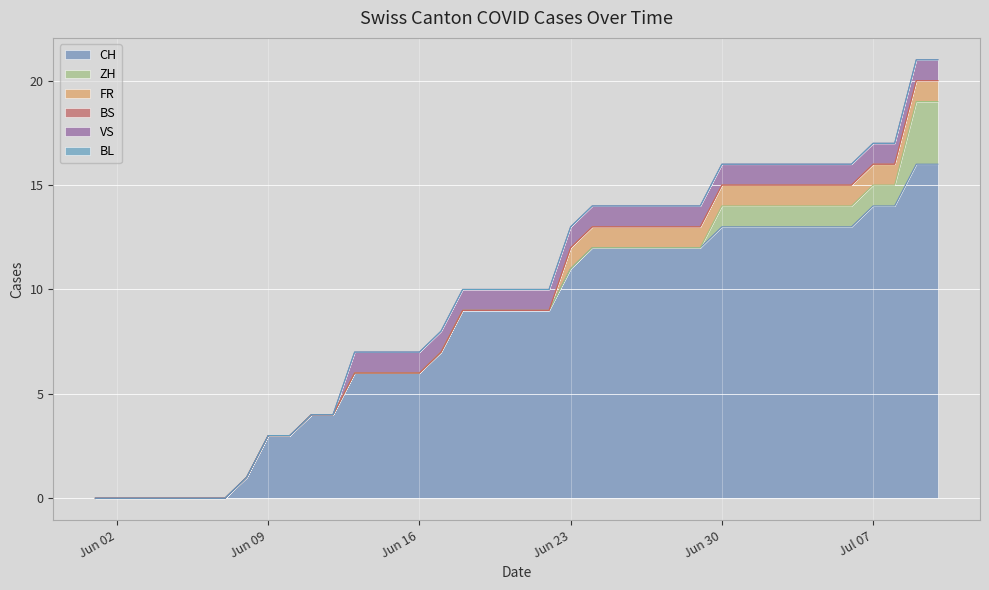

What is the total value across all series at 2020-06-22?

10